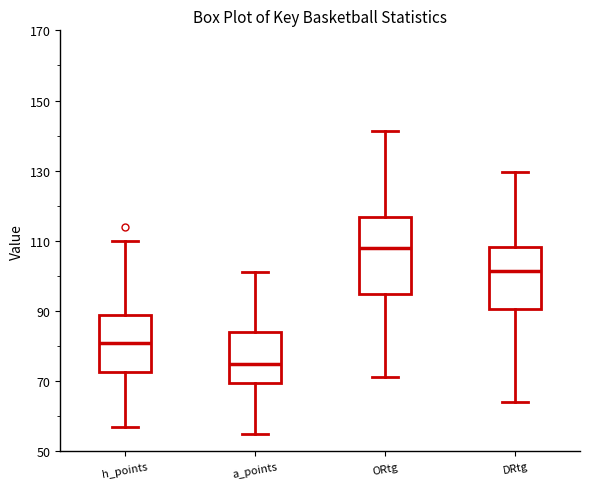

Reading left to right, transcribe this box plot: for each box, give where its median line is, the range the box spans, and where its two whiskers end, as read against the y-axis. The values are not printed on the chart, so give them approximately, as read against the axis.

h_points: median 82, box 72 to 90, whiskers 58 to 110
a_points: median 76, box 70 to 84, whiskers 56 to 102
ORtg: median 108, box 94 to 116, whiskers 72 to 142
DRtg: median 102, box 90 to 108, whiskers 64 to 130